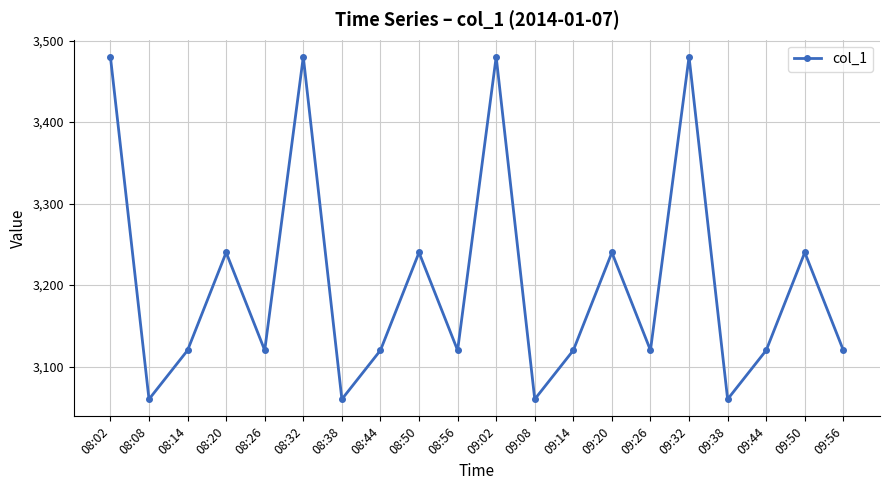

What is the difference between the maximum and minimum values?

420